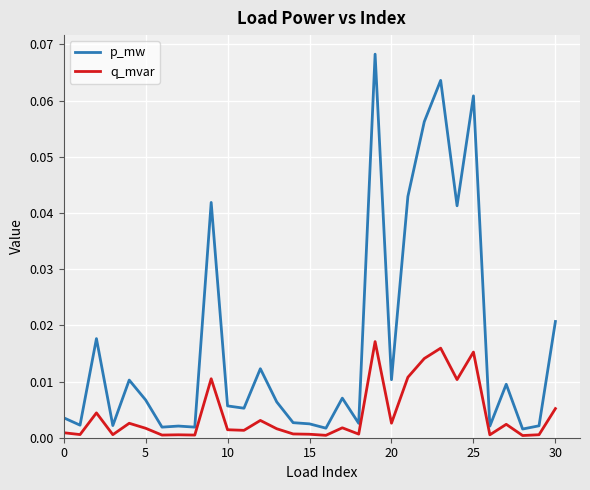

Which series has the widest spread of values?

p_mw